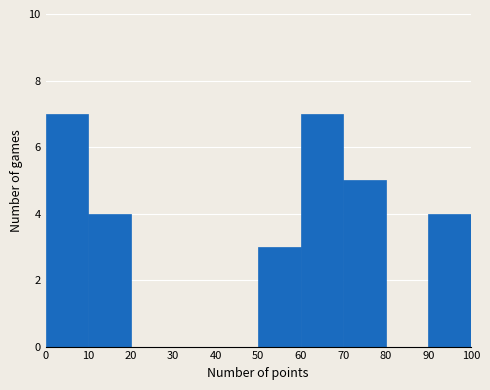

Reading left to right, transcribe this chart: for each bar, give the range it covers on the x-axis and its height. The values are not printed on the chart, so give them approximately, as read against the axis.

0 to 10: 7
10 to 20: 4
20 to 30: 0
30 to 40: 0
40 to 50: 0
50 to 60: 3
60 to 70: 7
70 to 80: 5
80 to 90: 0
90 to 100: 4